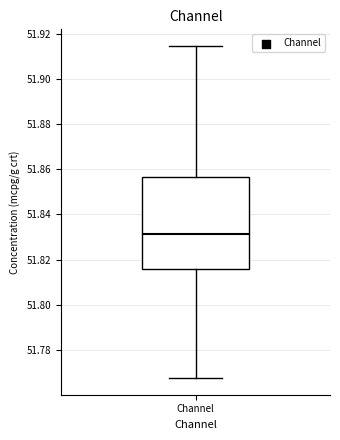

Where is the lower edge of the box for Channel on the y-axis? The values are not printed on the chart, so give them approximately, as read against the axis.

51.816